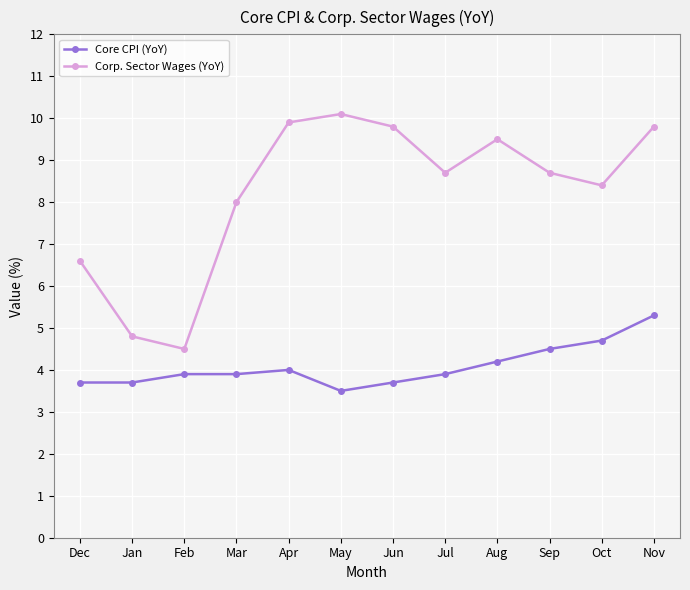

True or false: Core CPI (YoY) and Corp. Sector Wages (YoY) cross at least once.

False